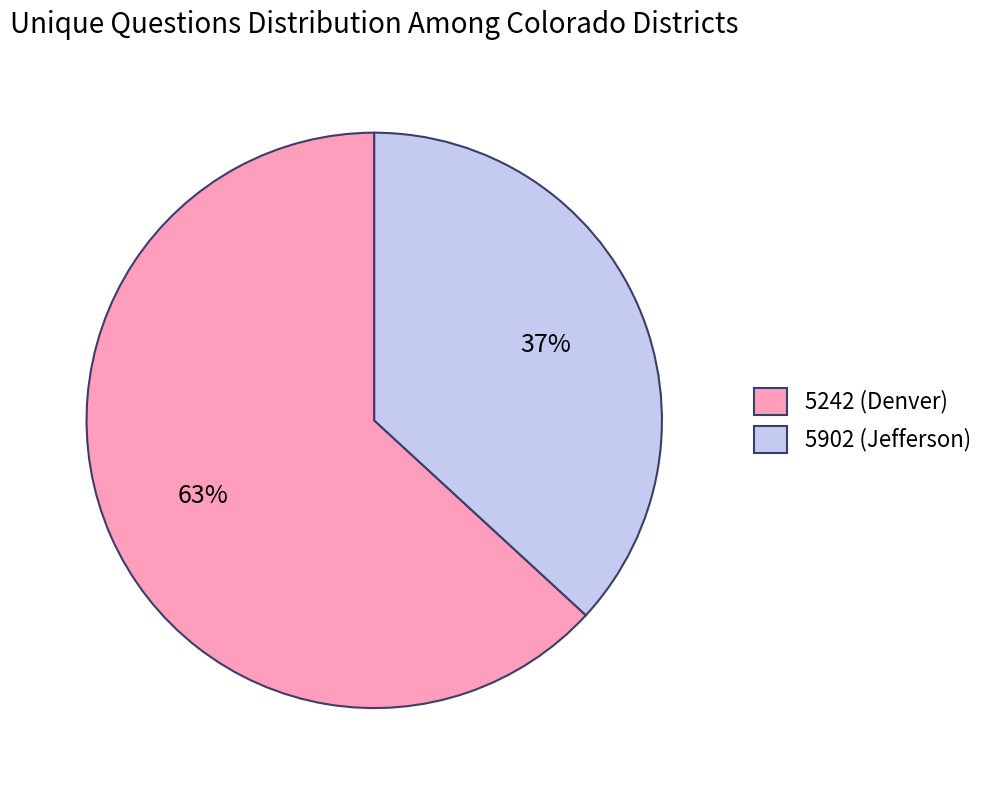

What is the smallest slice in the pie chart?

5902 (Jefferson)